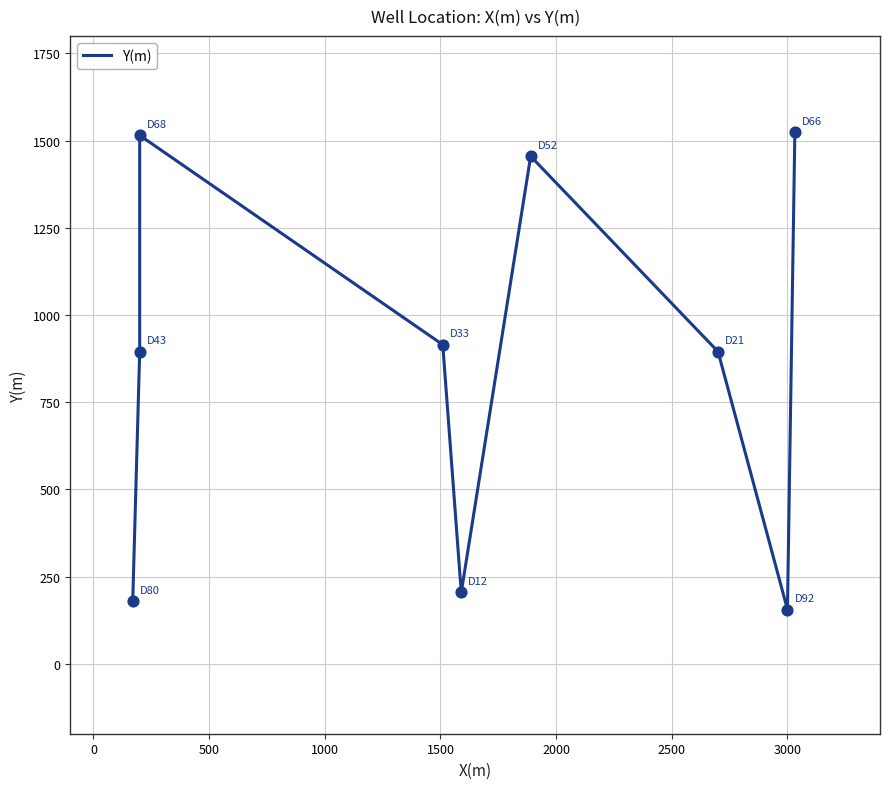

What is the ratio of the value at 0 to the value at 500?

0.6